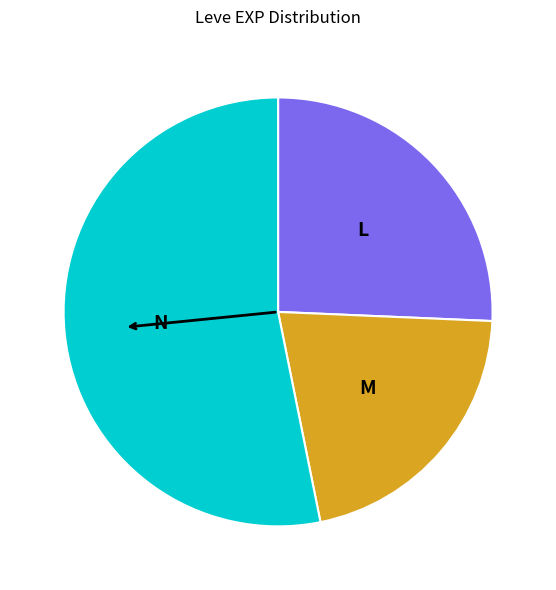

How many segments does this pie chart have?

3